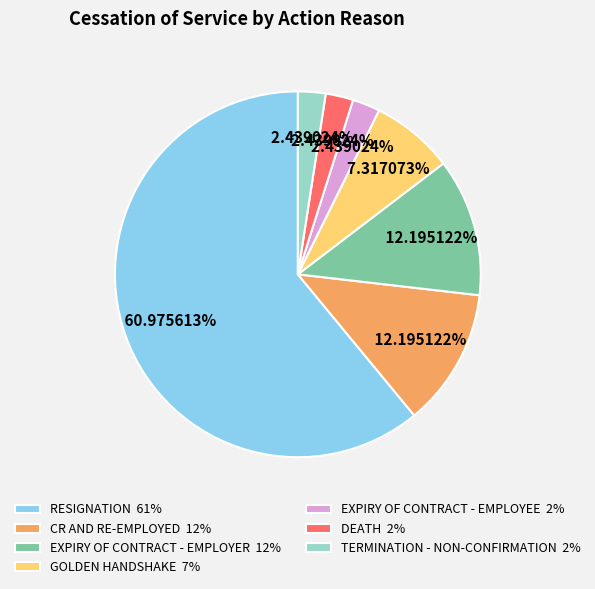

Do TERMINATION - NON-CONFIRMATION 2% and GOLDEN HANDSHAKE 7% together represent more than half of the pie?

No